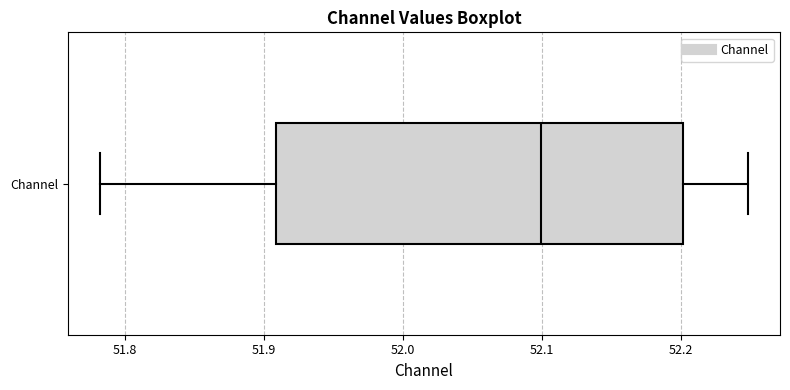

Read this box plot against the x-axis: the position of the median line, the range covered by the box, and the ends of both whiskers. The values are not printed on the chart, so give them approximately, as read against the axis.

median 52.10, box 51.91 to 52.20, whiskers 51.78 to 52.25